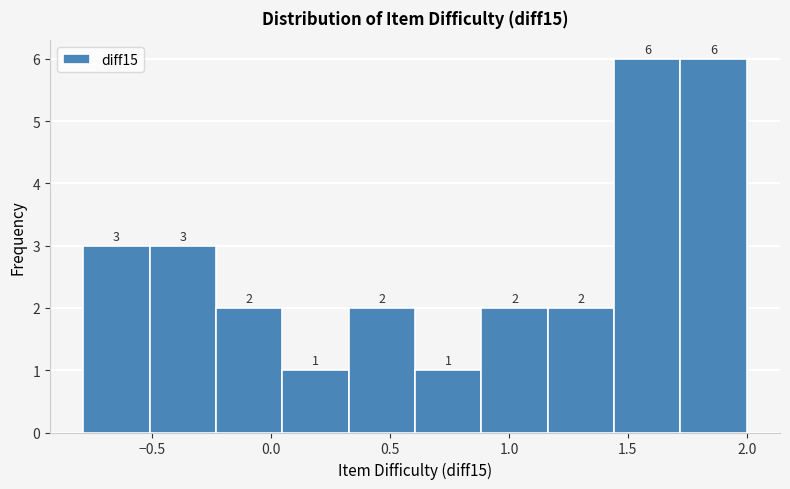

Reading left to right, list every bar in this chart as the range it spans on the x-axis followed by its height. The bar edges are not printed on the chart, so give them approximately, as read against the axis.

-0.80 to -0.50: 3
-0.50 to -0.25: 3
-0.25 to 0.05: 2
0.05 to 0.35: 1
0.35 to 0.60: 2
0.60 to 0.90: 1
0.90 to 1.15: 2
1.15 to 1.45: 2
1.45 to 1.70: 6
1.70 to 2.00: 6